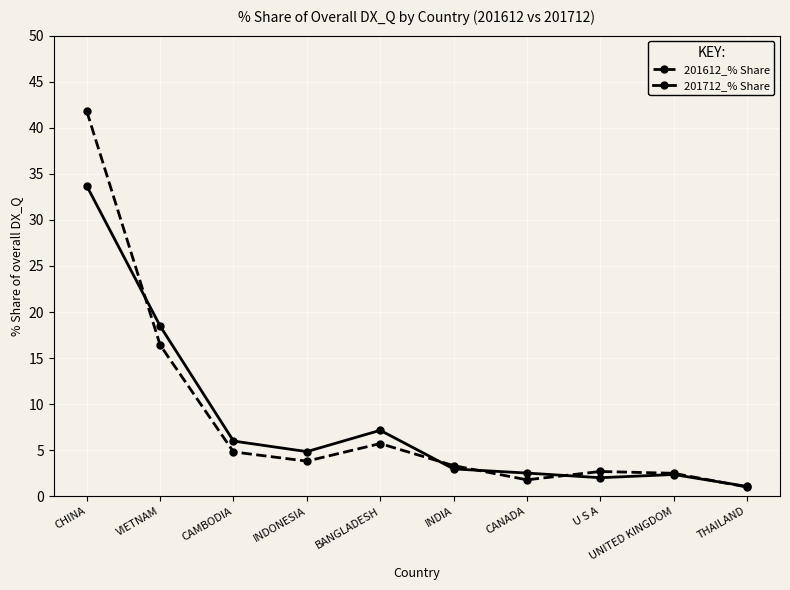

Rank the series by their maximum value, from lowest to highest.

201712_% Share, 201612_% Share